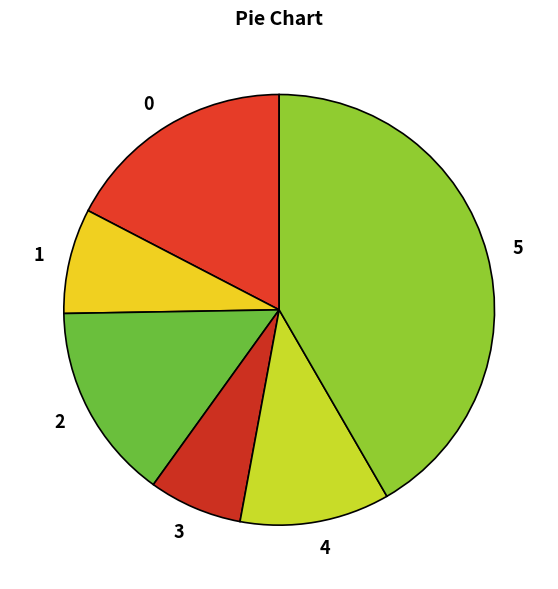

True or false: 5 accounts for 42% of the total.

True